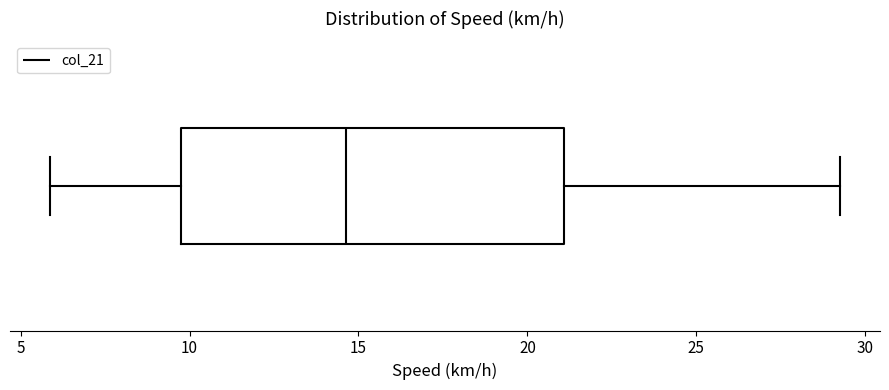

Transcribe this box plot: give where the median line is, the range the box spans, and where the two whiskers end, as read against the x-axis. The values are not printed on the chart, so give them approximately, as read against the axis.

median 14.5, box 10.0 to 21.0, whiskers 6.0 to 29.5